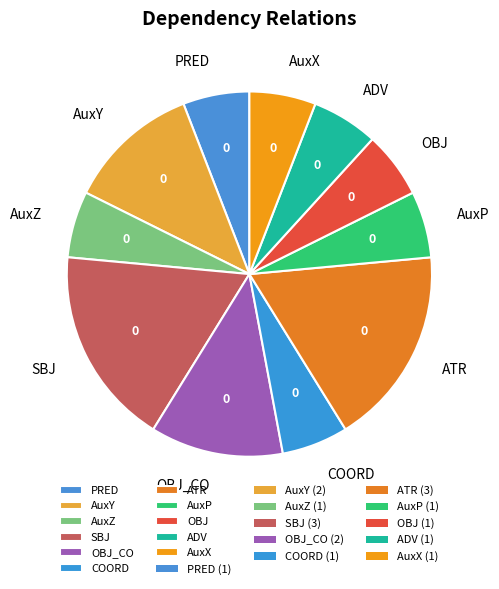

True or false: AuxZ accounts for 1% of the total.

False